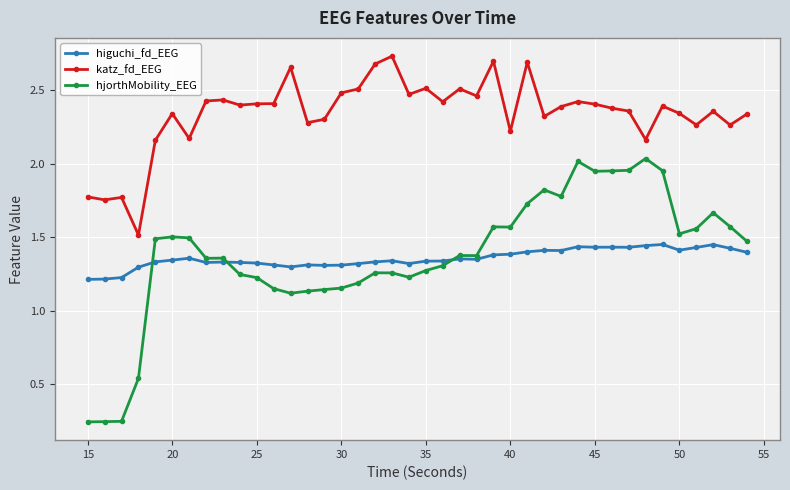

Rank the series by their maximum value, from lowest to highest.

higuchi_fd_EEG, hjorthMobility_EEG, katz_fd_EEG